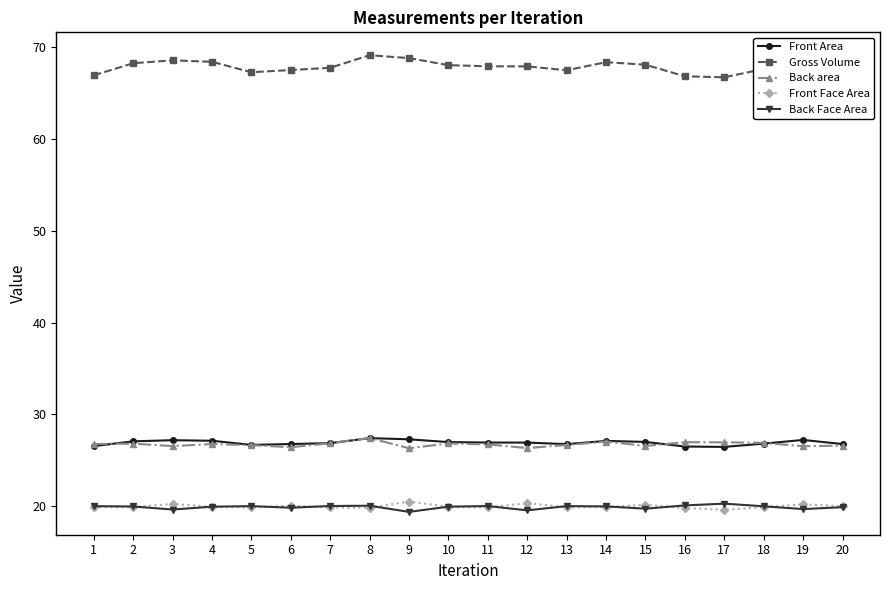

True or false: Front Face Area and Gross Volume intersect in this chart.

False